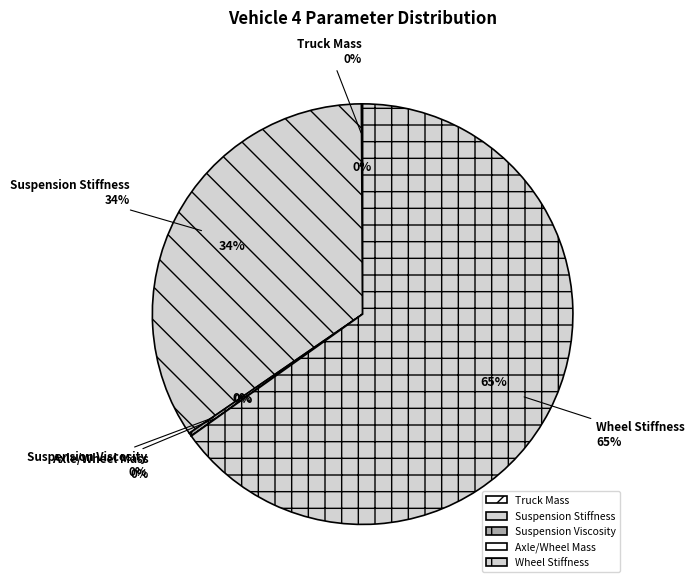

Count the number of slices in the pie.

6